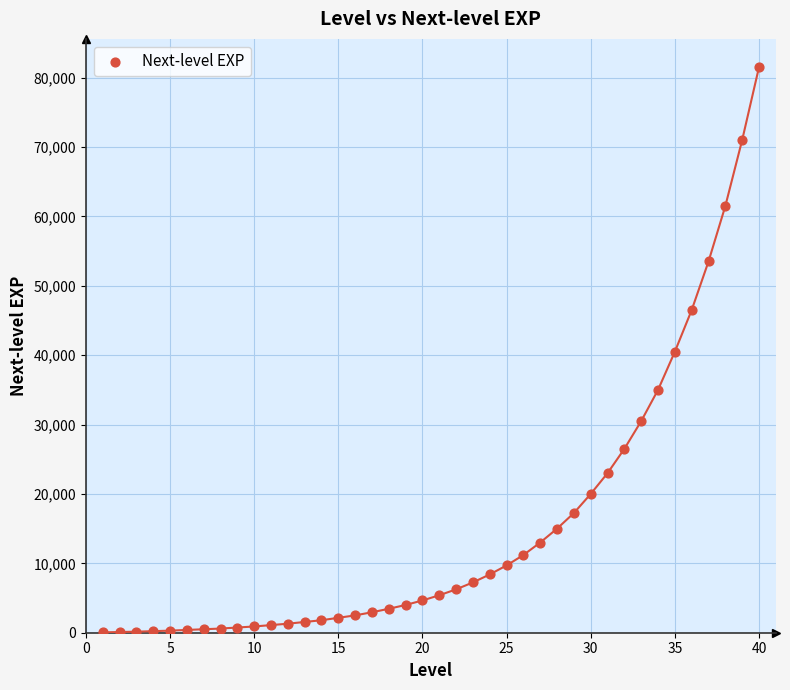

What is the range of Y values (max minus min)?

81450